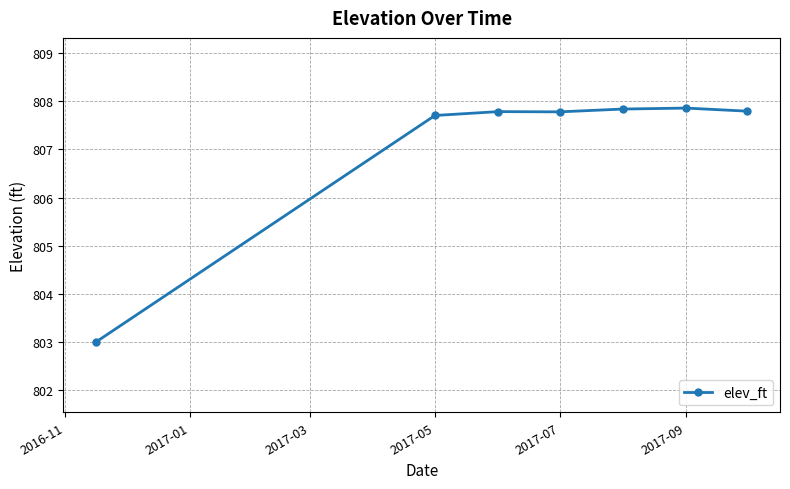

What is the smallest value displayed?

803.0